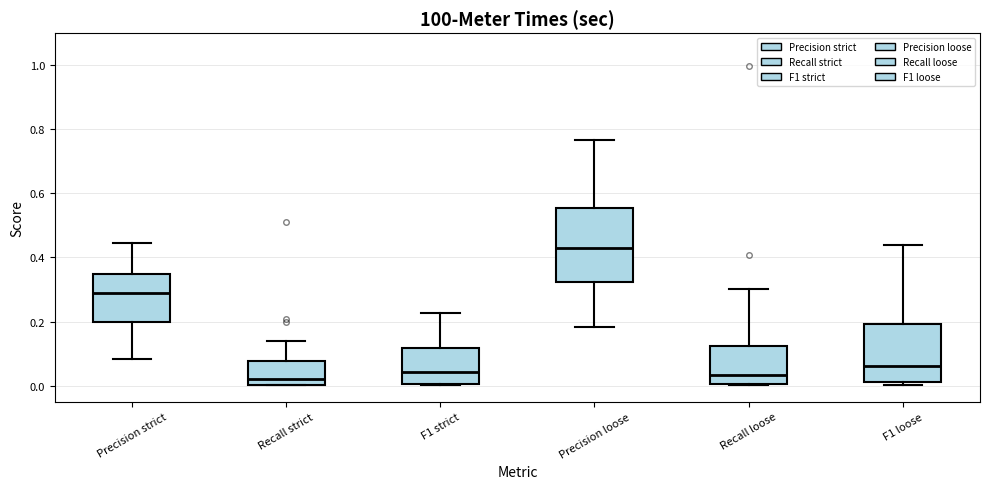

Which box is the tallest, from its lower edge to its upper edge?

Precision loose